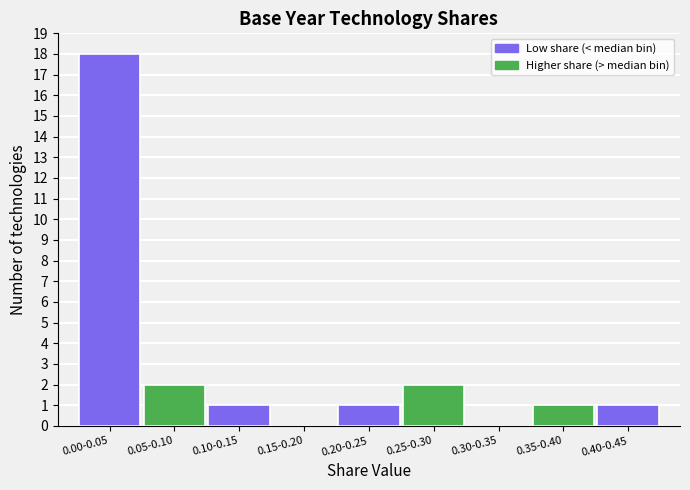

Reading left to right, what are all the values shown in this chart?

0.00-0.05=18	0.05-0.10=2	0.10-0.15=1	0.15-0.20=0	0.20-0.25=1	0.25-0.30=2	0.30-0.35=0	0.35-0.40=1	0.40-0.45=1